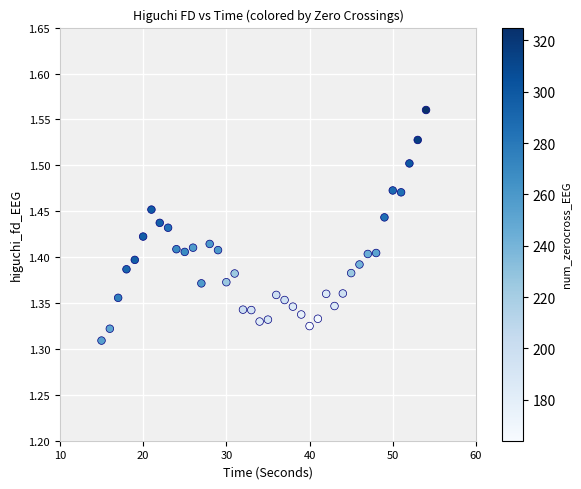

What is the range of Y values (max minus min)?

0.3